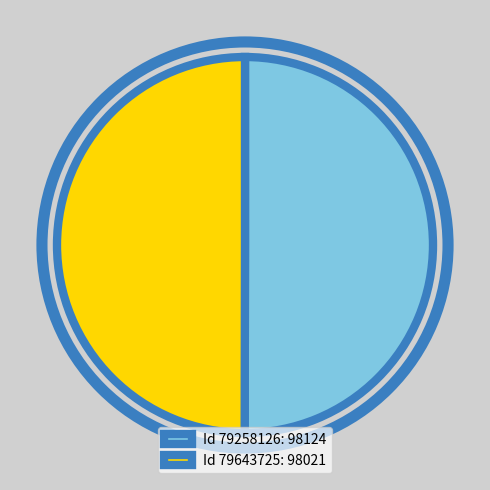

Count the number of slices in the pie.

2